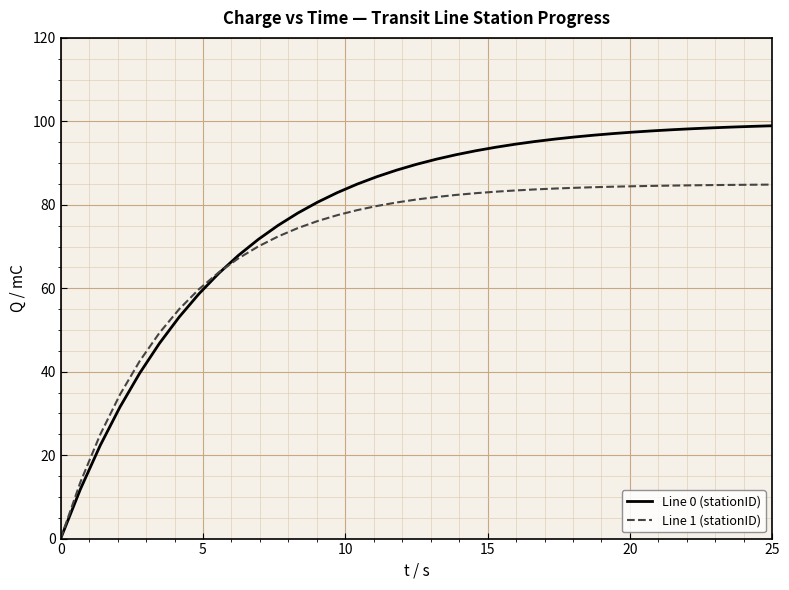

What is the difference between the maximum and second lowest values in the Line 1 (stationID) series?

71.3